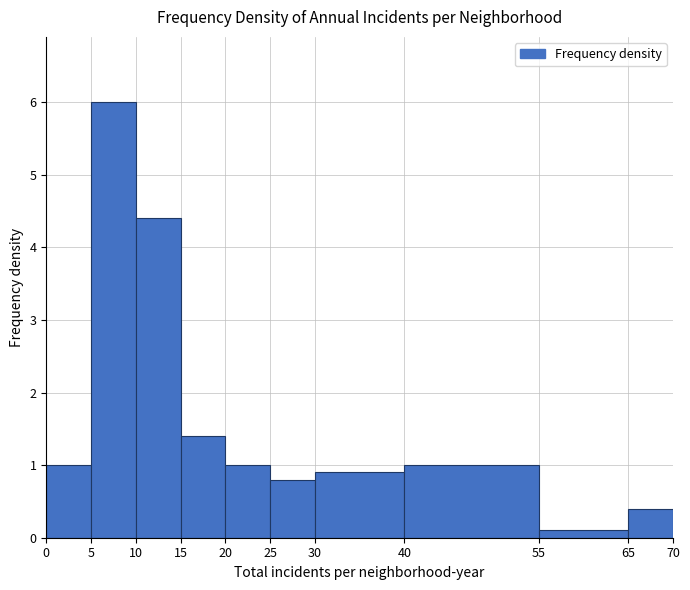

What is the height of the bar covering 65 to 70 on the x-axis? The values are not printed on the chart, so give them approximately, as read against the axis.

0.4